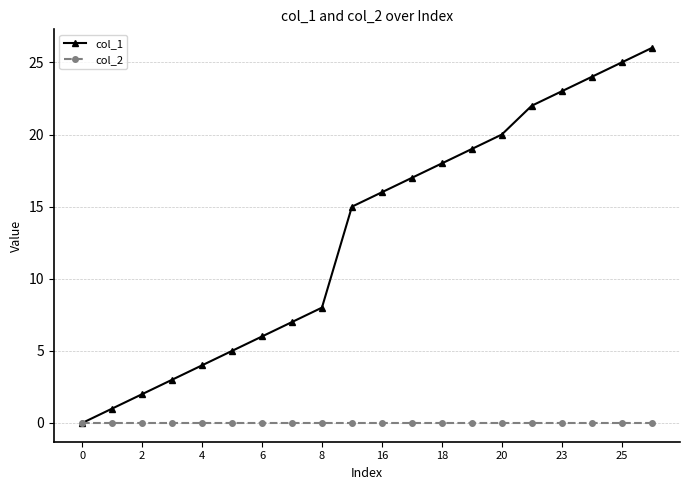

At how many categories does at least one series exceed 14?

11